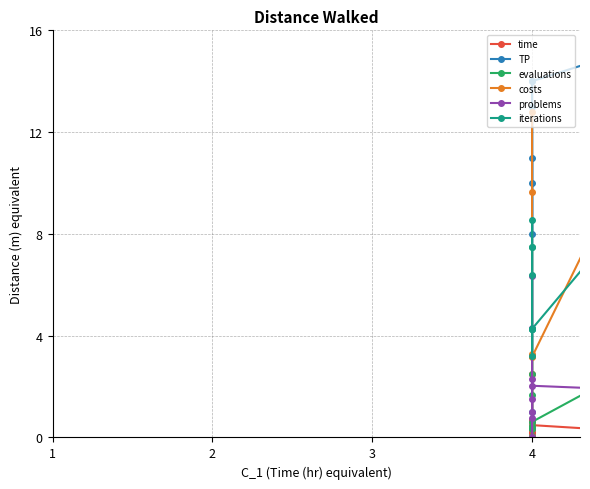

Which series changed the most between 2 and 6?

evaluations